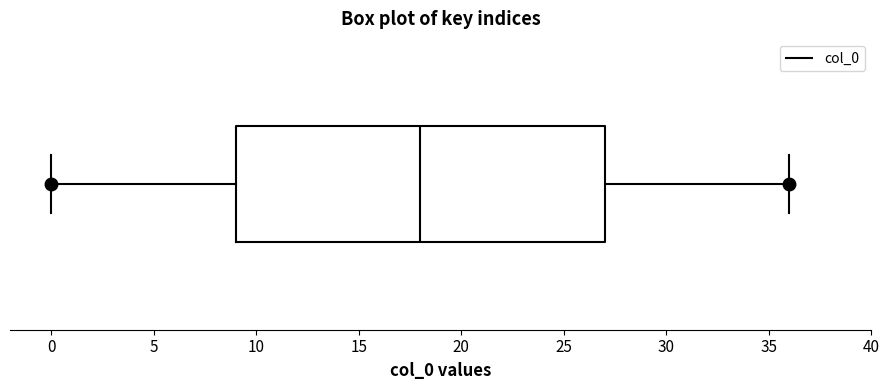

Where does the right whisker of the box end on the x-axis? The values are not printed on the chart, so give them approximately, as read against the axis.

36